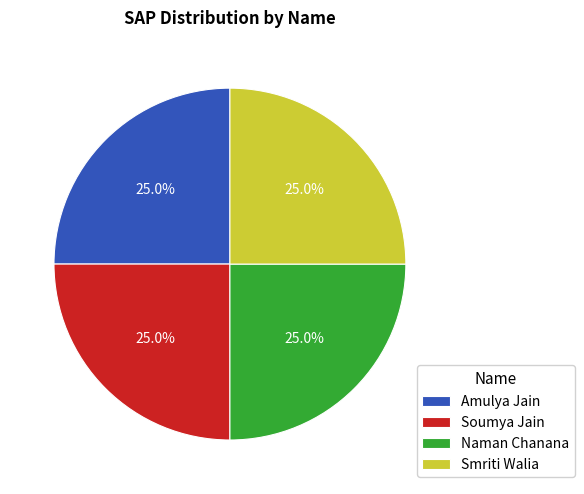

Is there any slice that represents more than half of the pie?

No